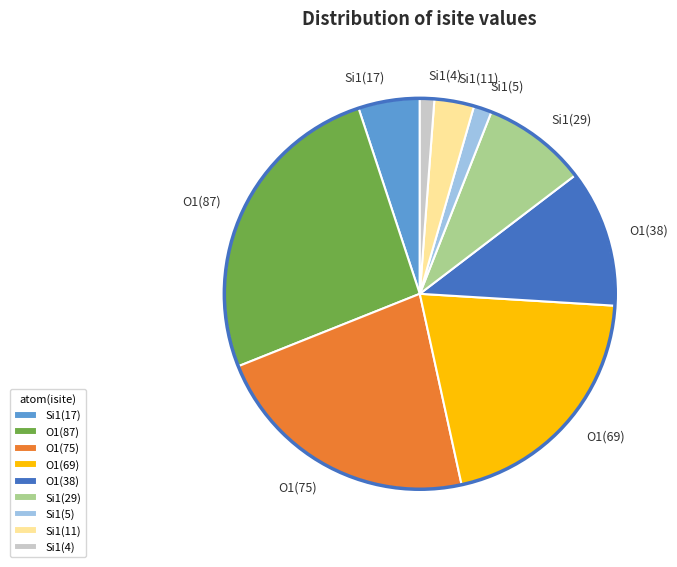

The Si1(11) slice represents 9% of the pie. True or false?

False